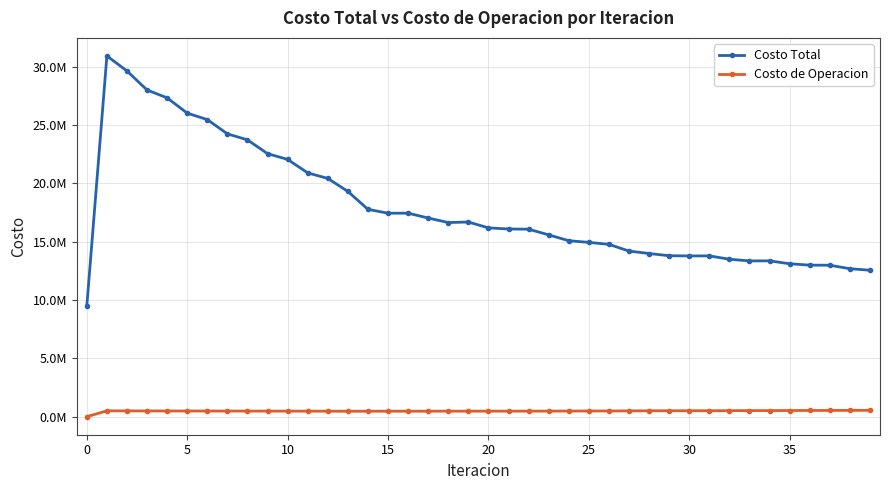

What are all the series names shown in the legend?

Costo Total, Costo de Operacion